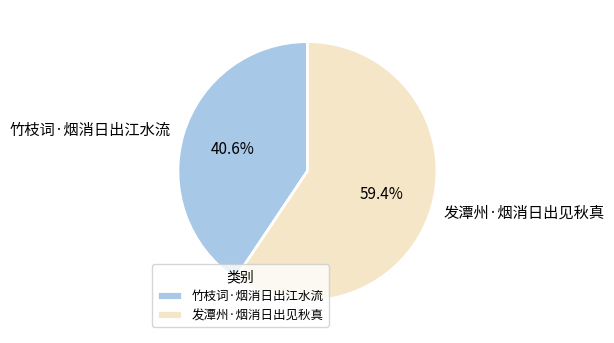

Count the number of slices in the pie.

2